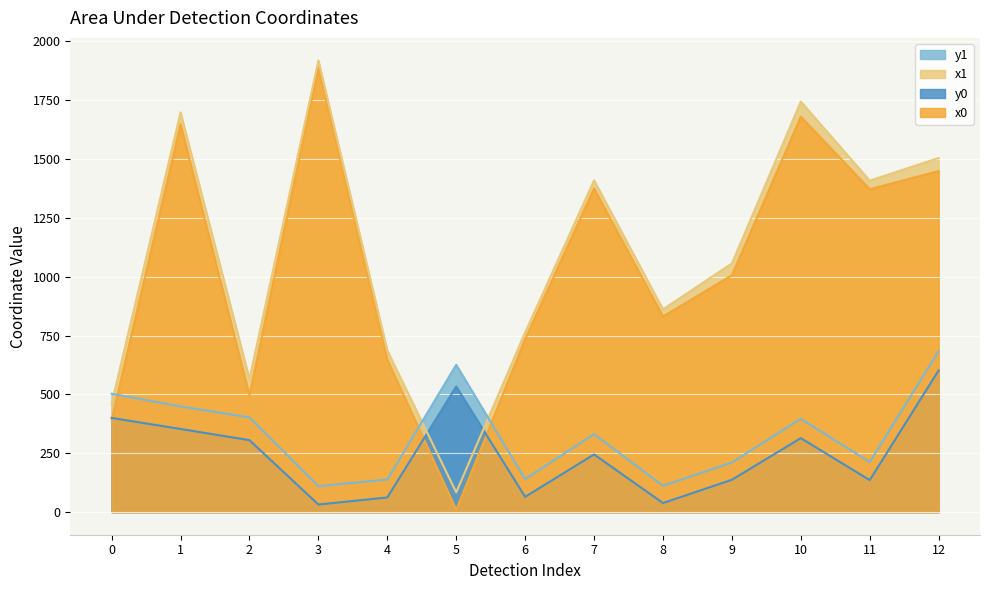

What is the total value across all series at 6?

1703.1